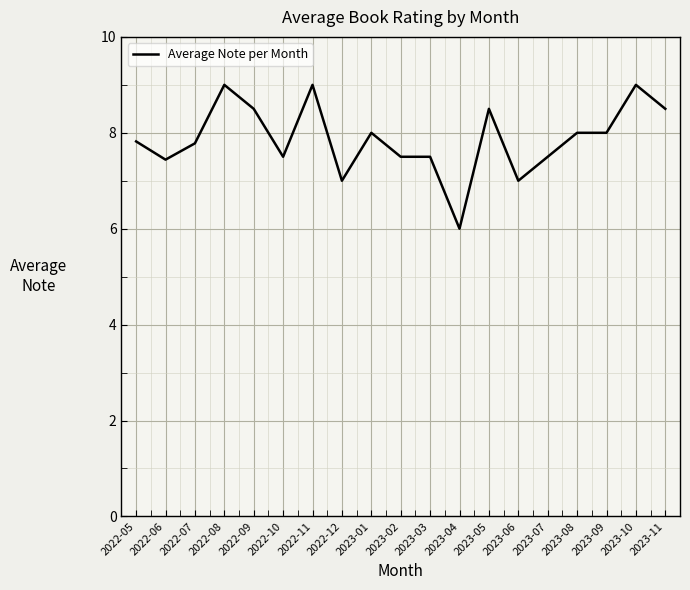

Which label corresponds to the smallest value in the chart?

2023-04